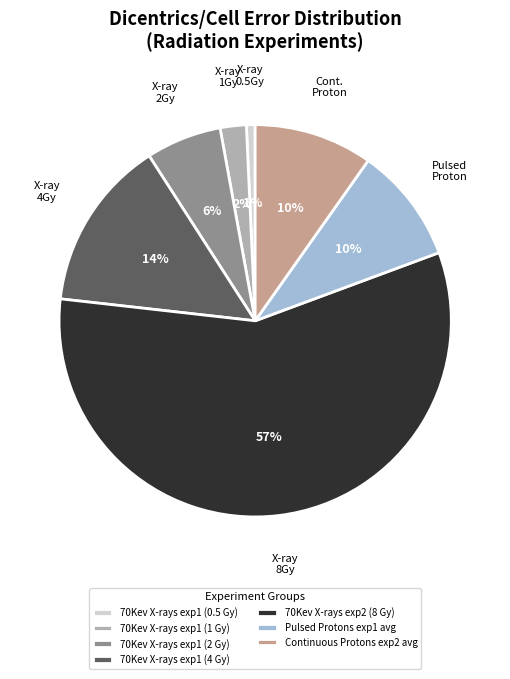

Which slice is the largest?

70Kev X-rays exp2 (8 Gy)